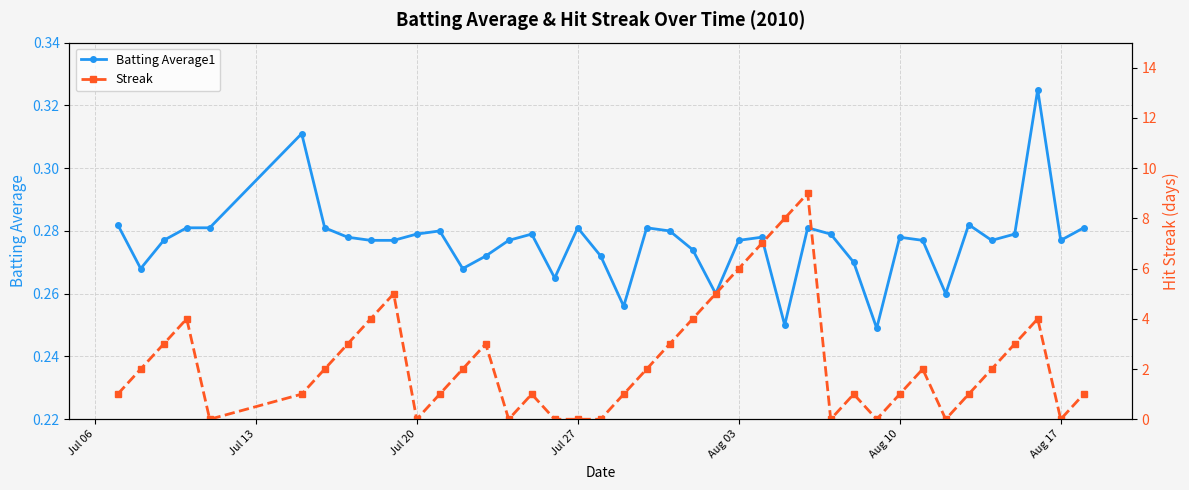

True or false: Streak has more than 2 interior local peaks.

True